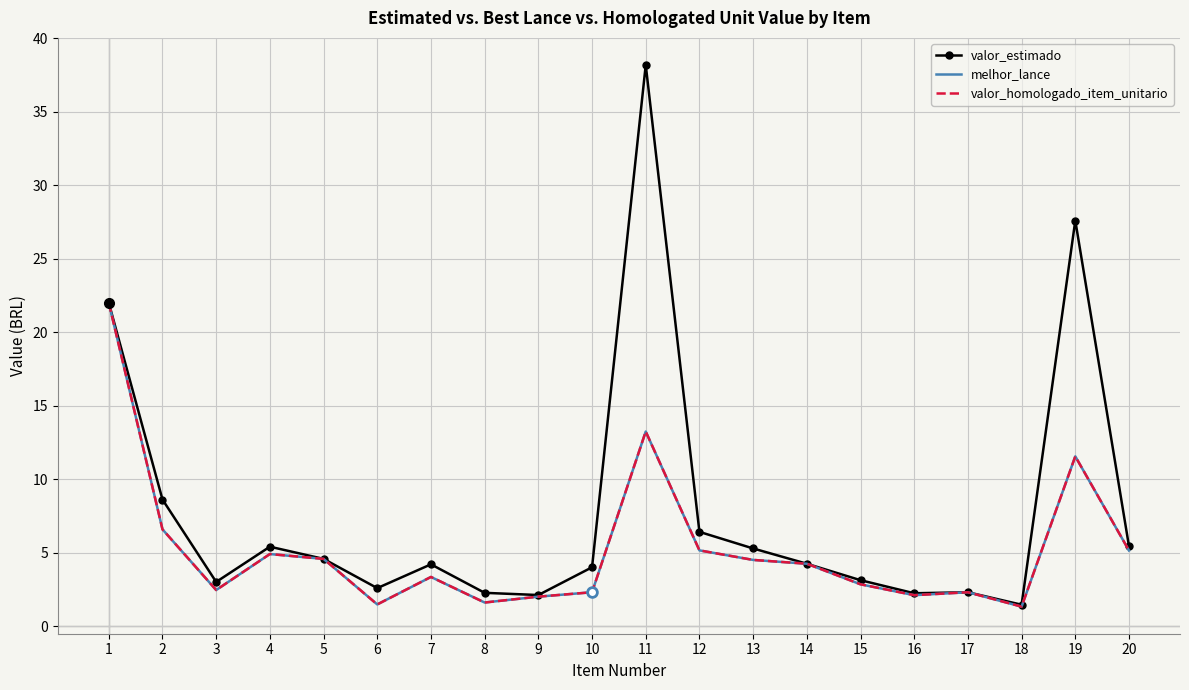

How many values in the valor_homologado_item_unitario series exceed 4?

10